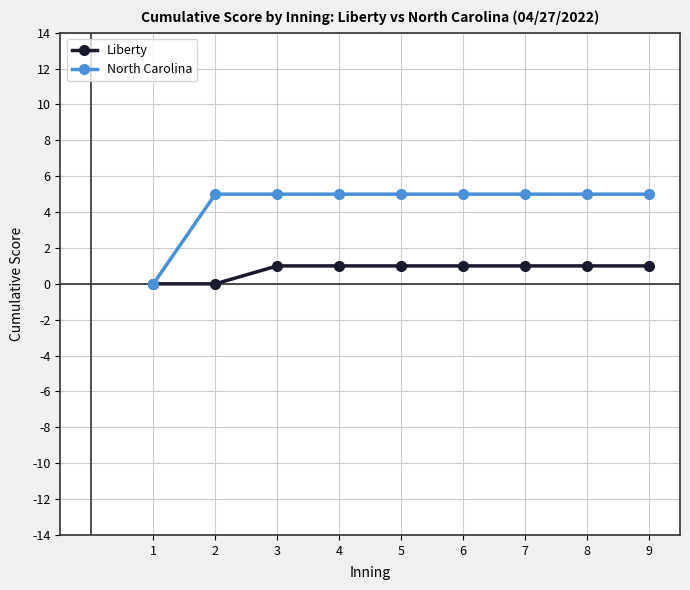

How many lines are shown in the chart?

2